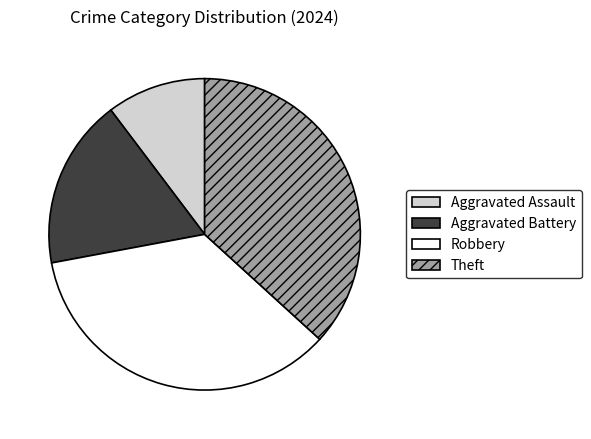

Count the number of slices in the pie.

4